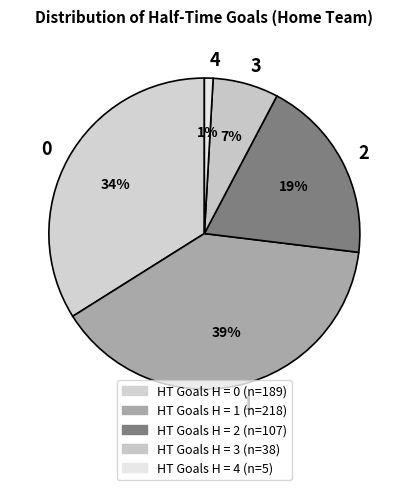

Does 1 represent more than half of the total?

No